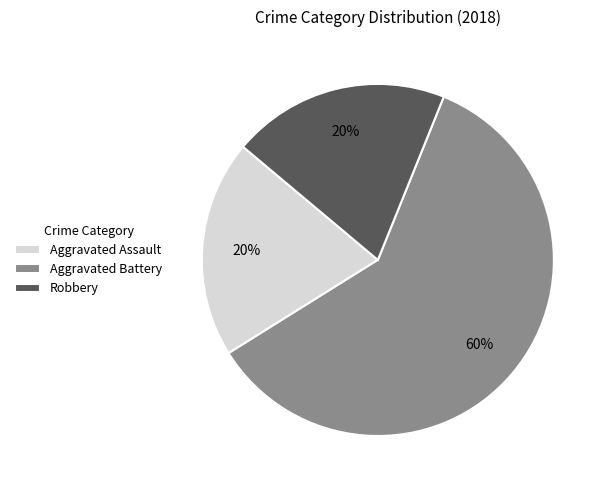

Combined, do Aggravated Battery and Robbery account for over 50%?

Yes